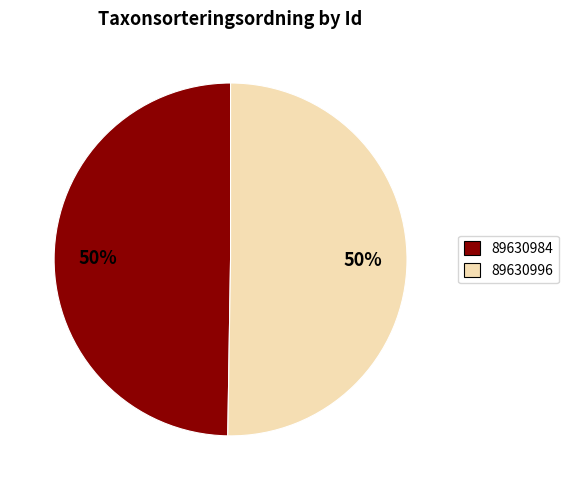

What is the ratio of the value at 89630996 to the value at 89630984?

1.0